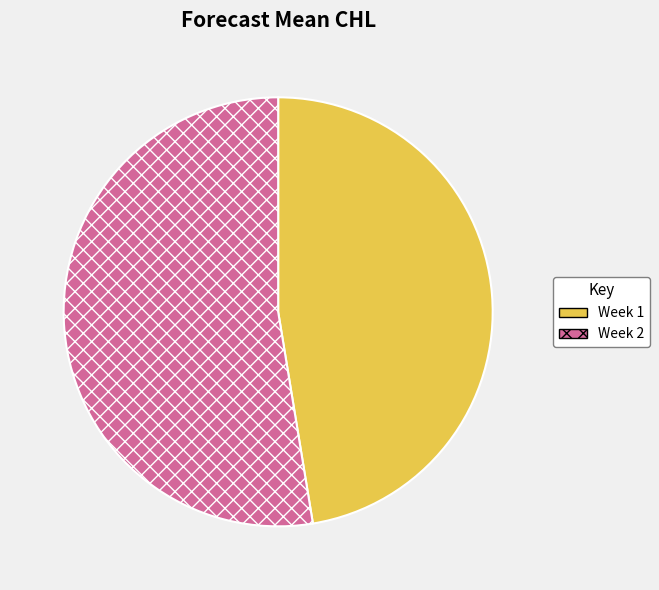

How many slices are in this pie chart?

2